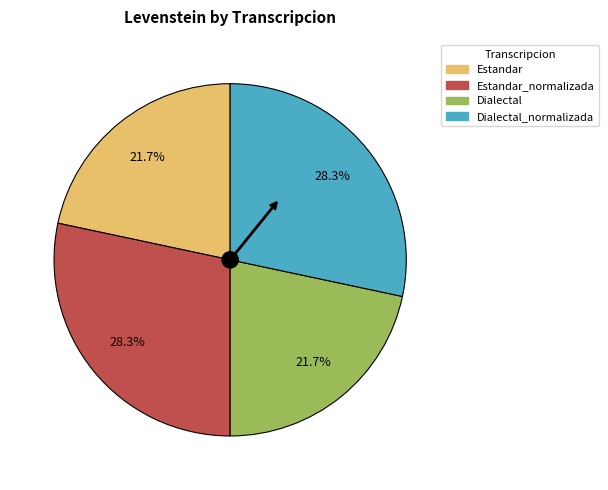

Does any single category account for the majority?

No